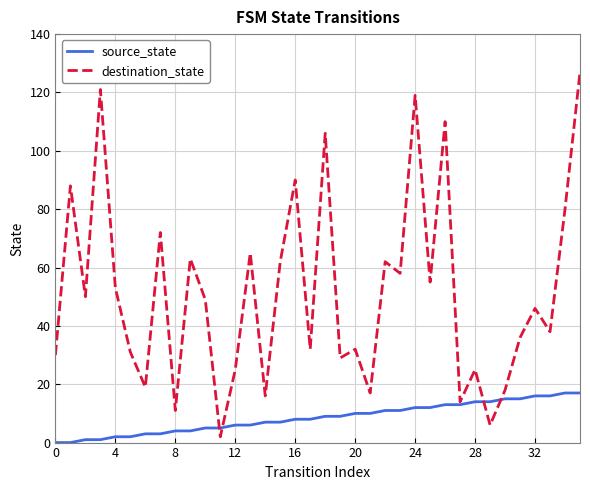

Rank the series by their maximum value, from highest to lowest.

destination_state, source_state